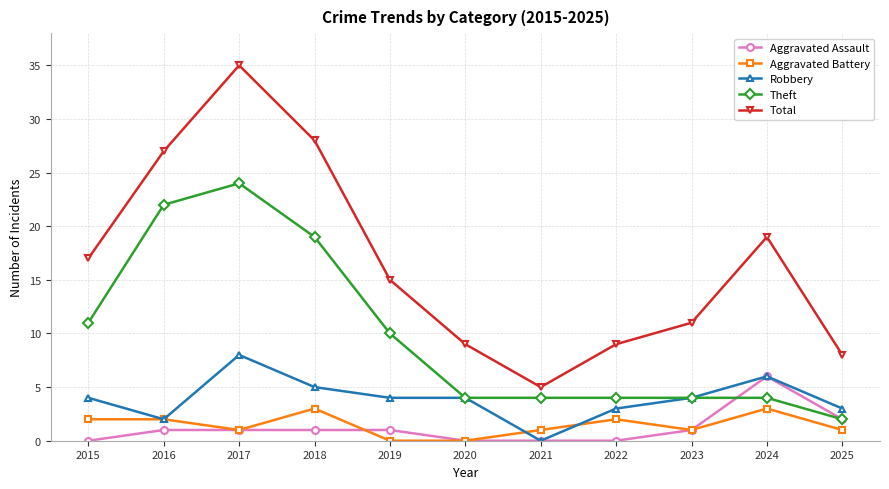

How many lines are shown in the chart?

5